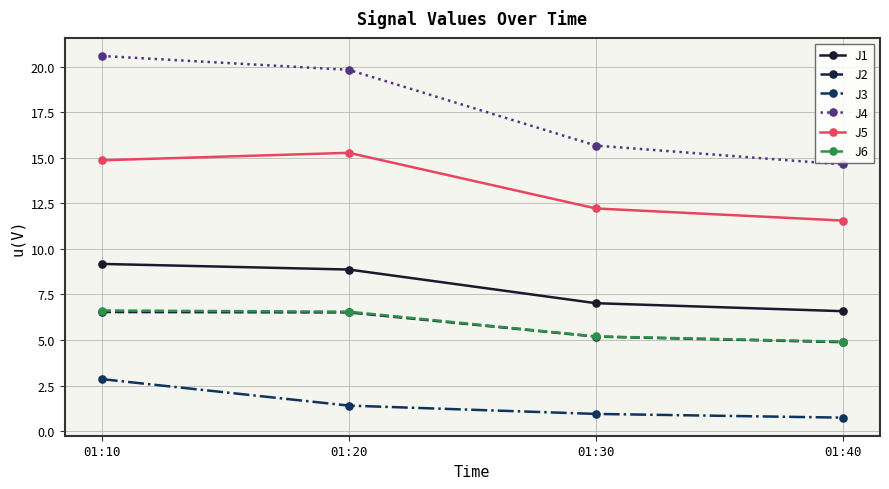

The J6 series shows 7.7 at 01:30. True or false?

False